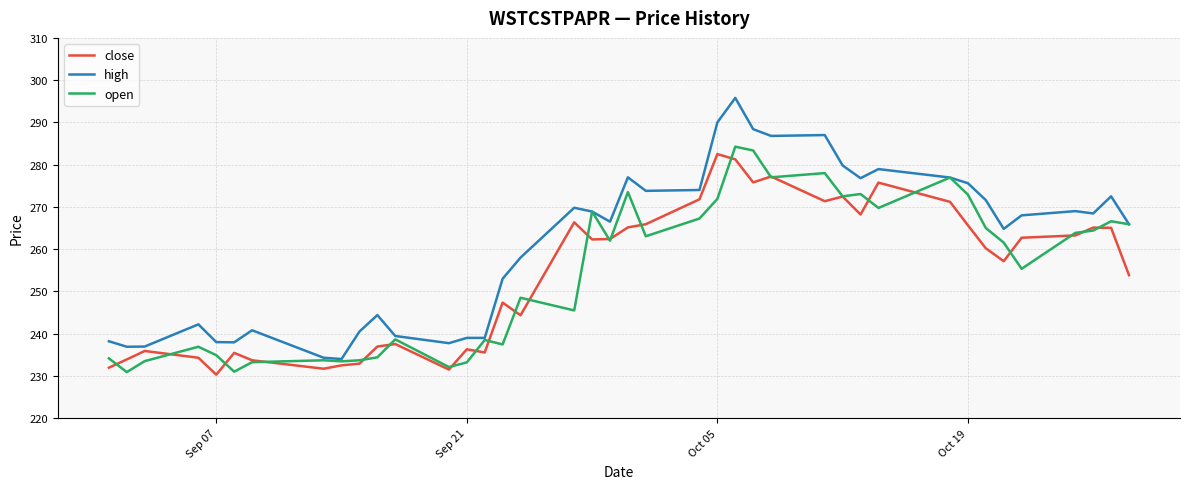

Rank the series by their maximum value, from highest to lowest.

high, open, close